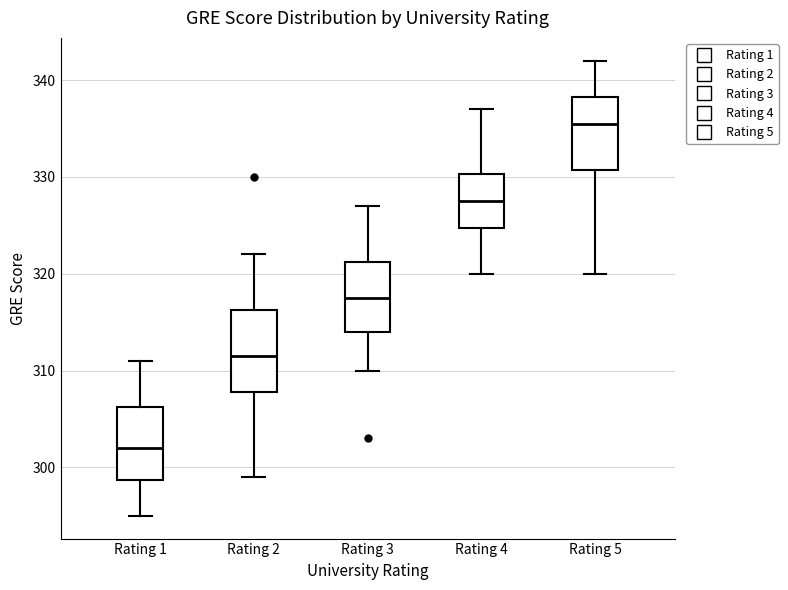

Reading left to right, transcribe this box plot: for each box, give where its median line is, the range the box spans, and where its two whiskers end, as read against the y-axis. The values are not printed on the chart, so give them approximately, as read against the axis.

Rating 1: median 302, box 299 to 306, whiskers 295 to 311
Rating 2: median 312, box 308 to 316, whiskers 299 to 322
Rating 3: median 318, box 314 to 321, whiskers 310 to 327
Rating 4: median 328, box 325 to 330, whiskers 320 to 337
Rating 5: median 336, box 331 to 338, whiskers 320 to 342